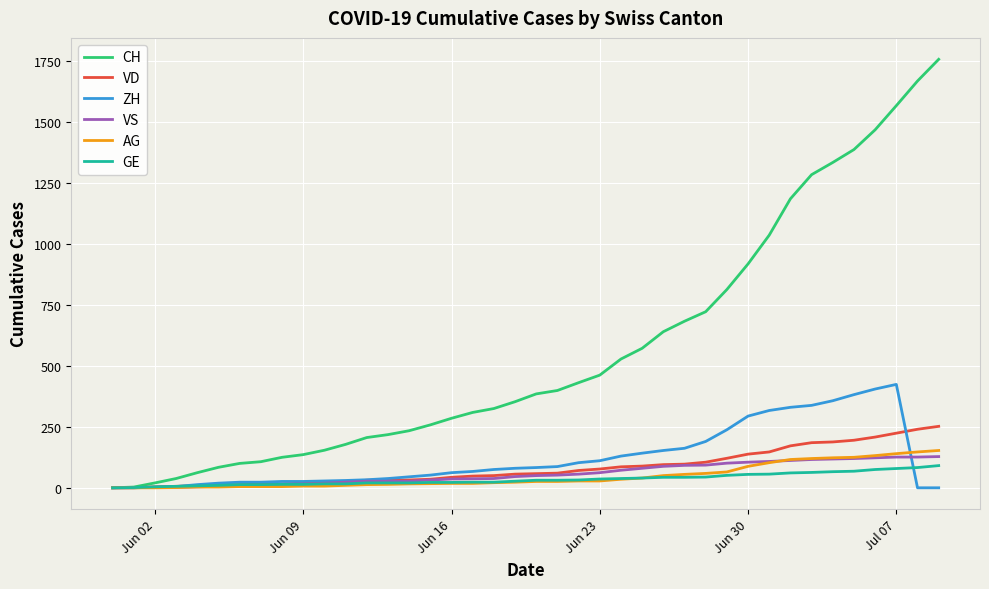

What is the maximum value for VS?

128